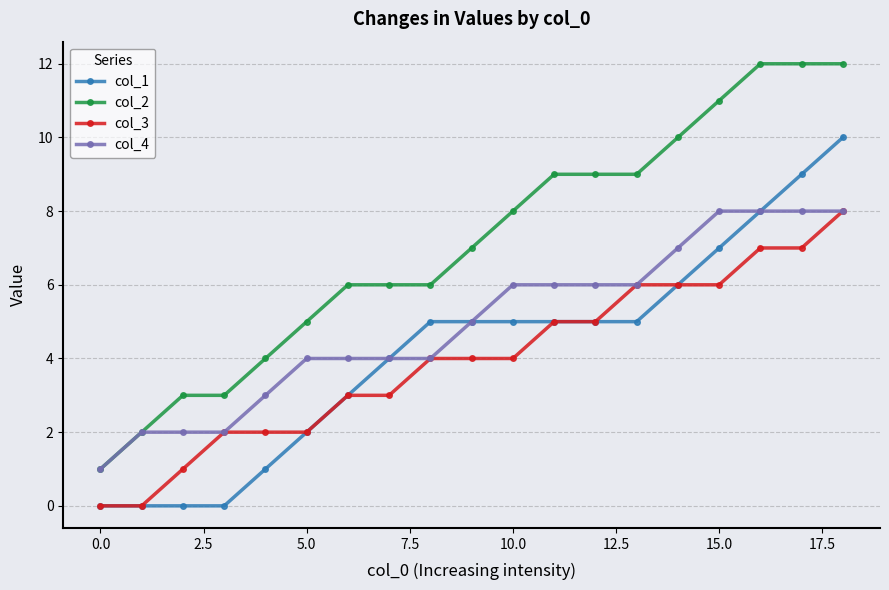

What is the difference between the second highest and second lowest values in the col_3 series?

7